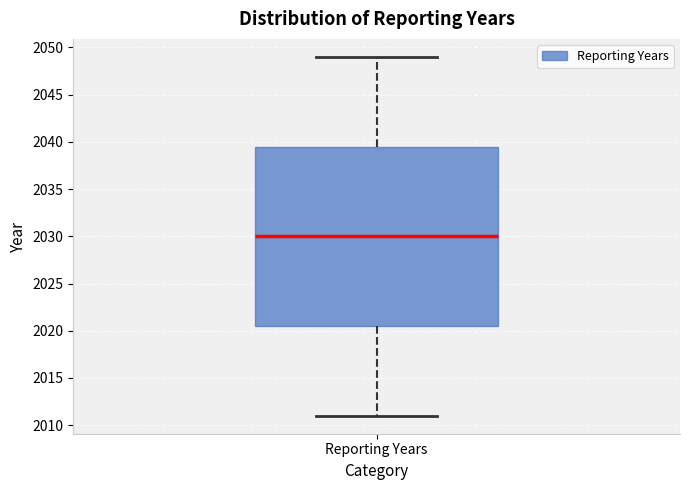

Where is the upper edge of the box for Reporting Years on the y-axis? The values are not printed on the chart, so give them approximately, as read against the axis.

2039.5